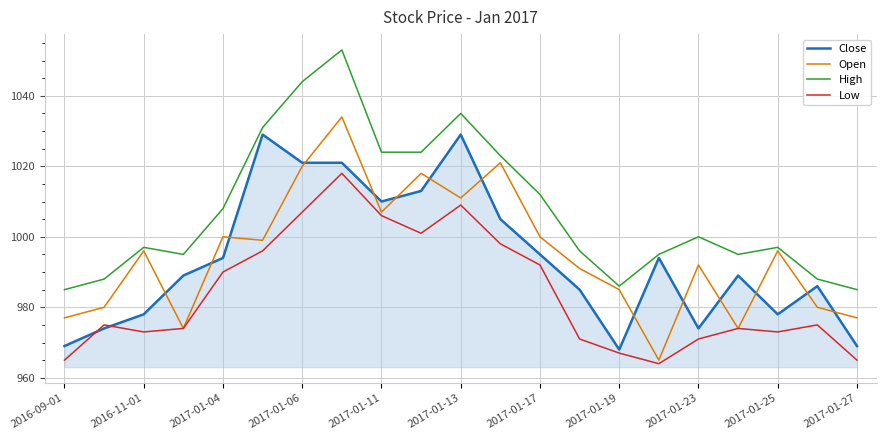

What is the average value of the Close series?

994